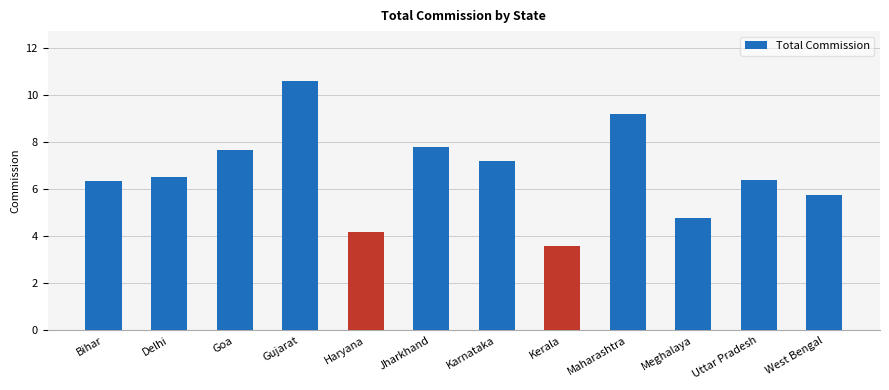

Reading right to left, list all the values displayed in this chart.

West Bengal=5.8	Uttar Pradesh=6.4	Meghalaya=4.8	Maharashtra=9.2	Kerala=3.6	Karnataka=7.2	Jharkhand=7.8	Haryana=4.2	Gujarat=10.6	Goa=7.7	Delhi=6.5	Bihar=6.4